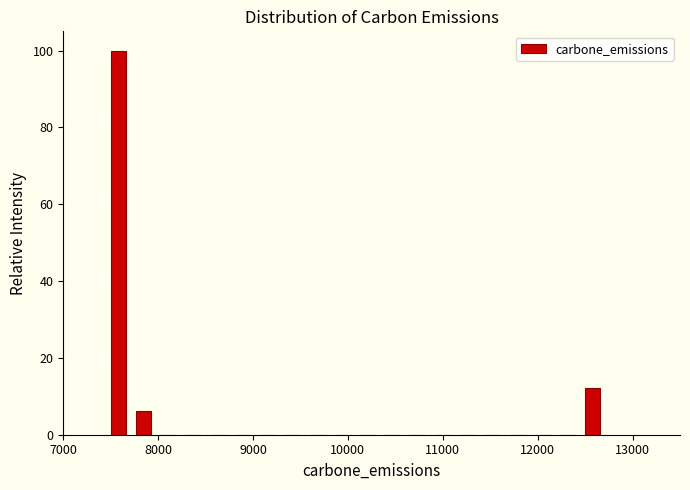

Read against the x-axis, roughly where is the centre of the tallest bar?

7600